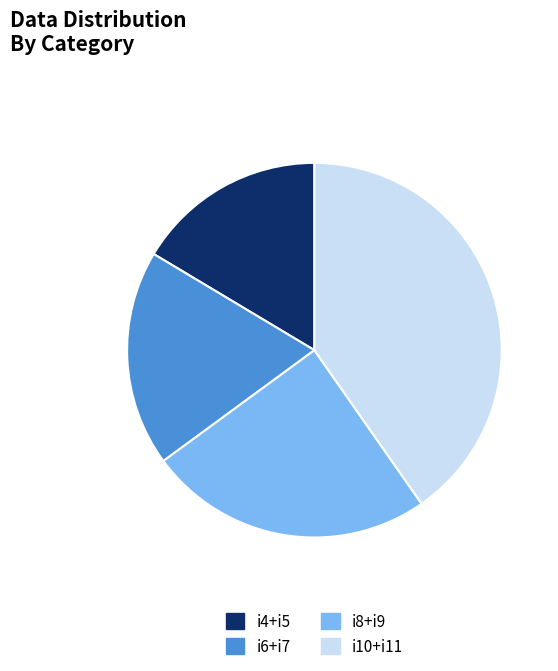

True or false: i10+i11 accounts for 51% of the total.

False